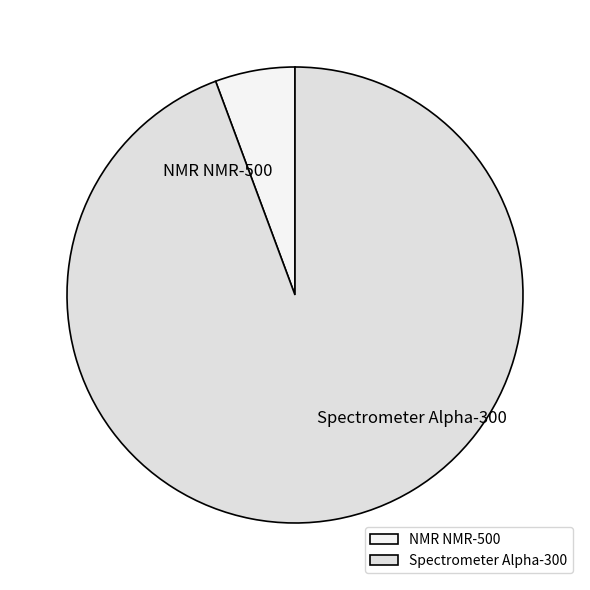

The Spectrometer Alpha-300 slice represents 94% of the pie. True or false?

True